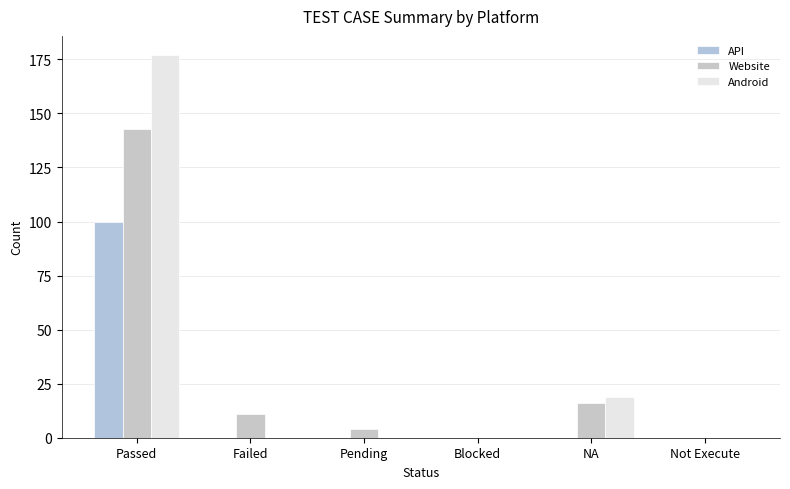

How many categories are shown in the chart?

6